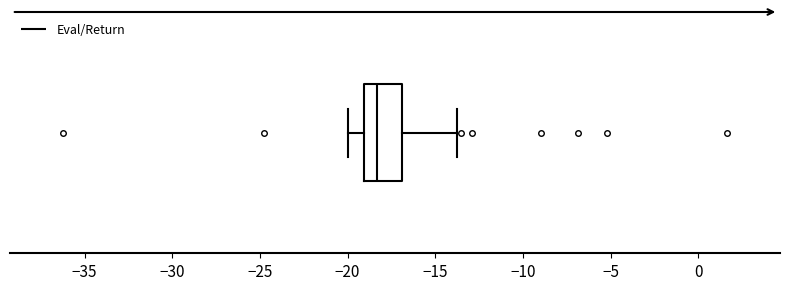

Read this box plot against the x-axis: the position of the median line, the range covered by the box, and the ends of both whiskers. The values are not printed on the chart, so give them approximately, as read against the axis.

median -18.5, box -19.0 to -17.0, whiskers -20.0 to -13.5